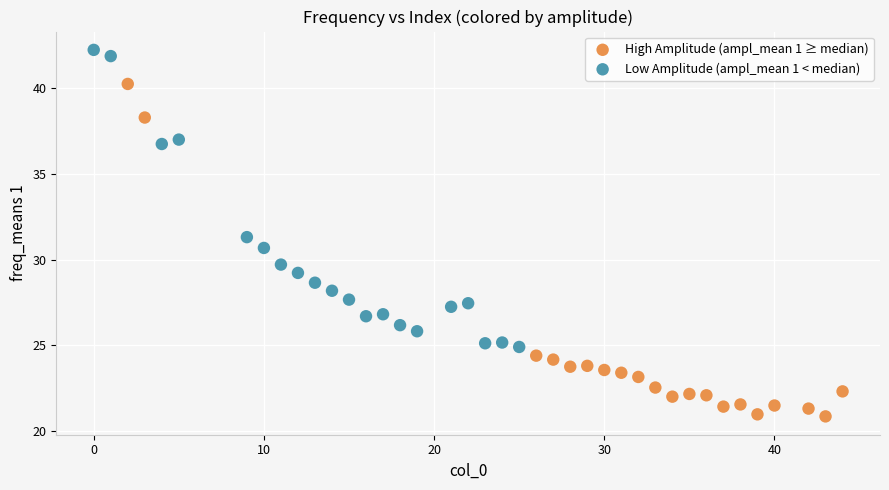

Which series reaches the maximum Y coordinate?

Low Amplitude (ampl_mean 1 < median)